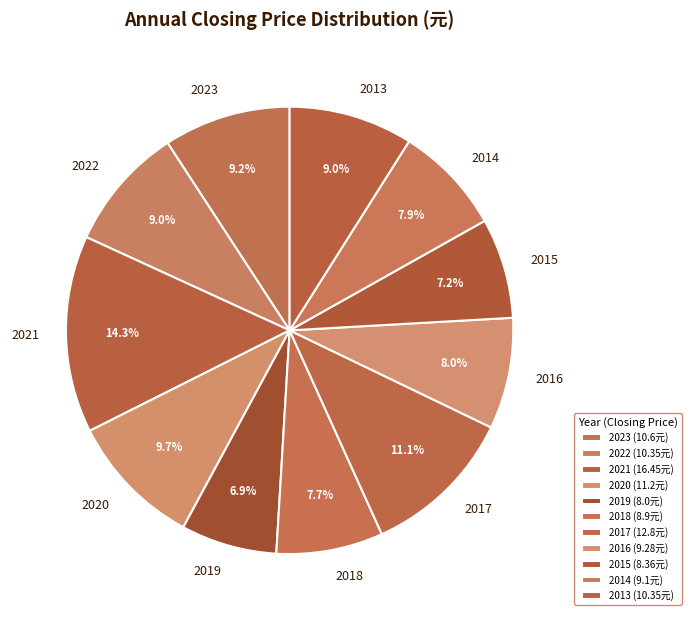

Does 2021 account for over 50% of the chart?

No